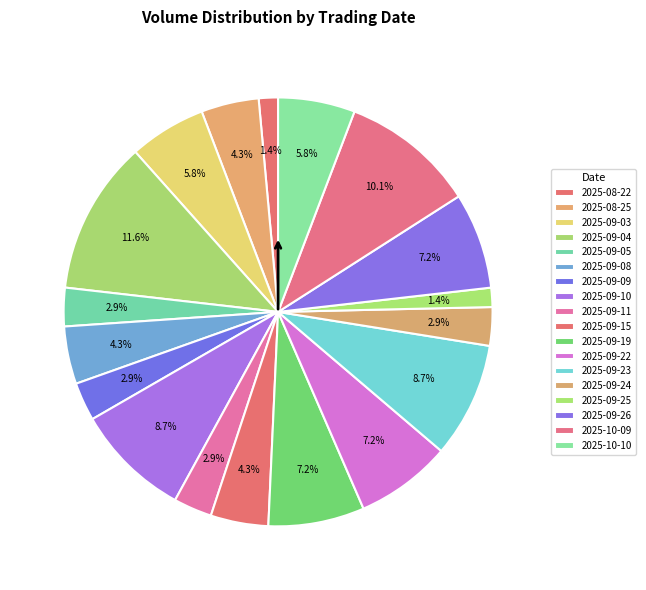

Count the number of slices in the pie.

18